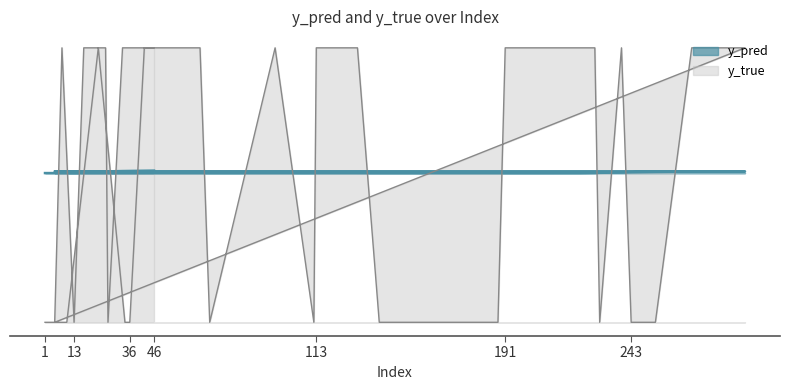

Count the values in the range 0 to 1.

40